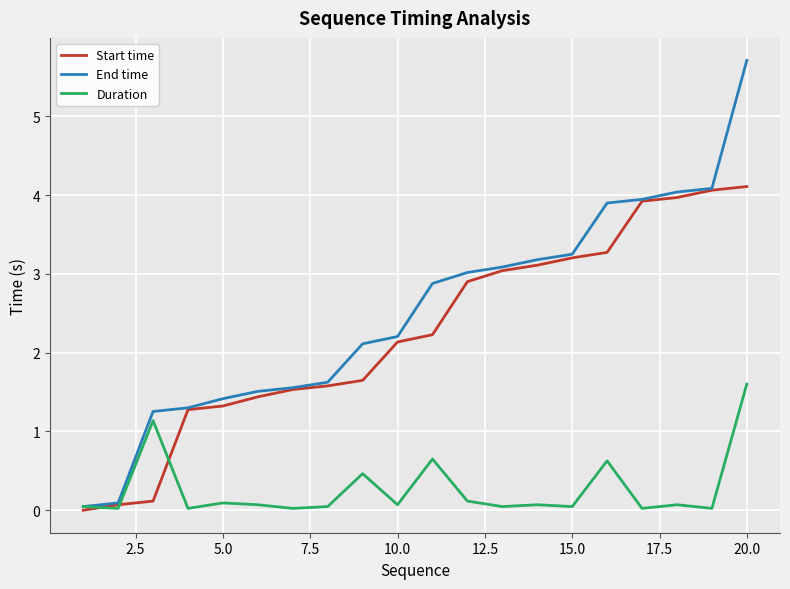

Rank the series by their maximum value, from lowest to highest.

Duration, Start time, End time